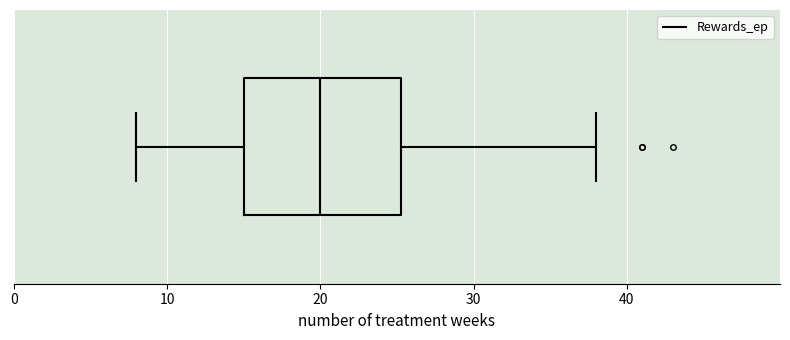

Where does the left whisker of the box end on the x-axis? The values are not printed on the chart, so give them approximately, as read against the axis.

8